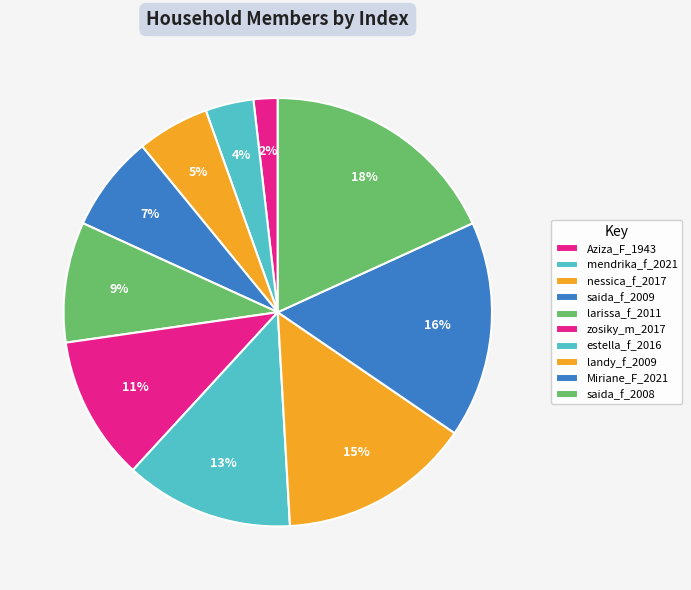

How many segments does this pie chart have?

10